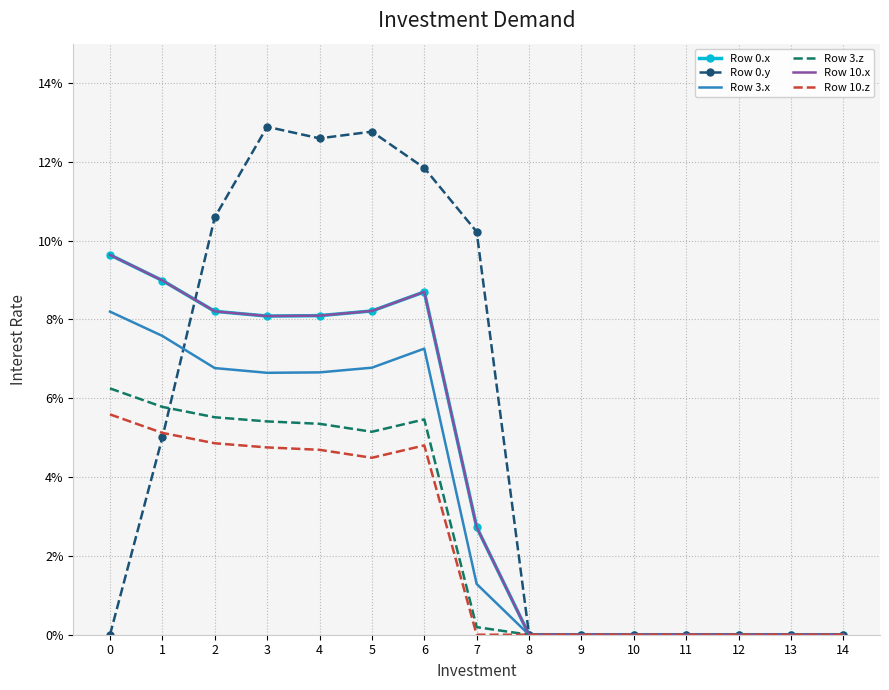

Between 8 and 2, which is larger?

2